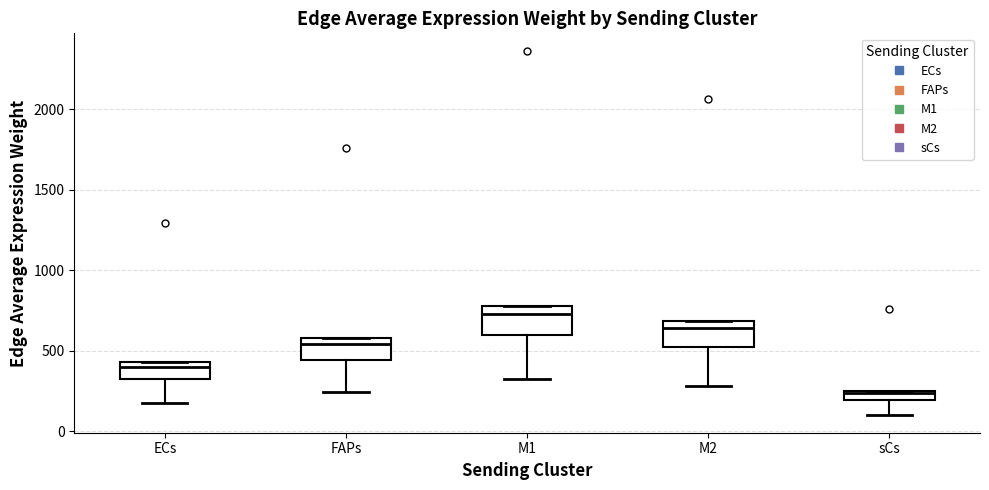

Where is the lower edge of the box for M2 on the y-axis? The values are not printed on the chart, so give them approximately, as read against the axis.

500